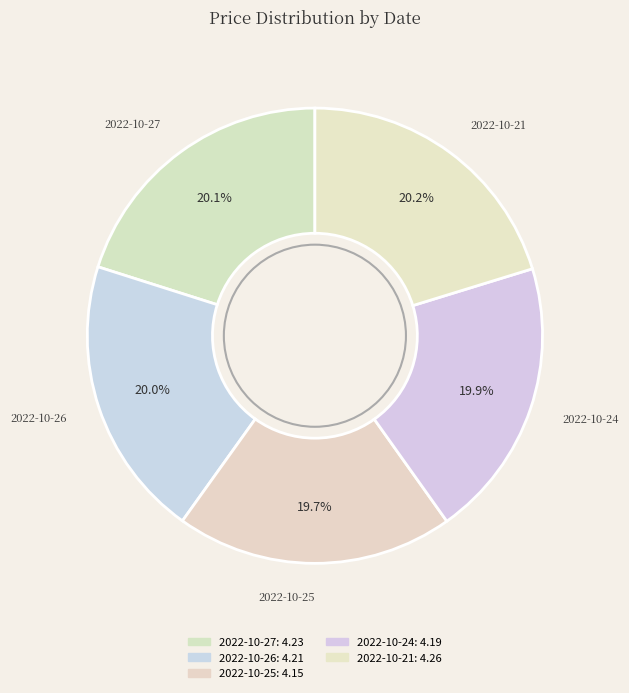

True or false: 2022-10-26 accounts for 20% of the total.

True